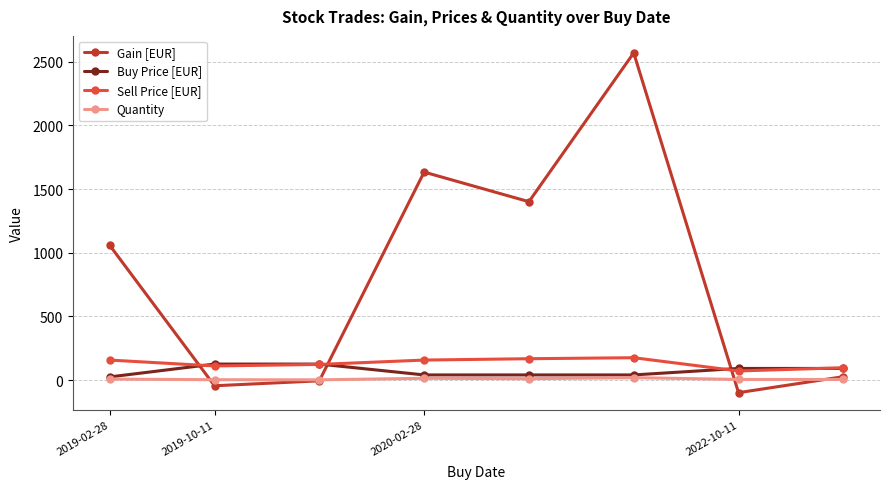

Which series has the widest spread of values?

Gain [EUR]